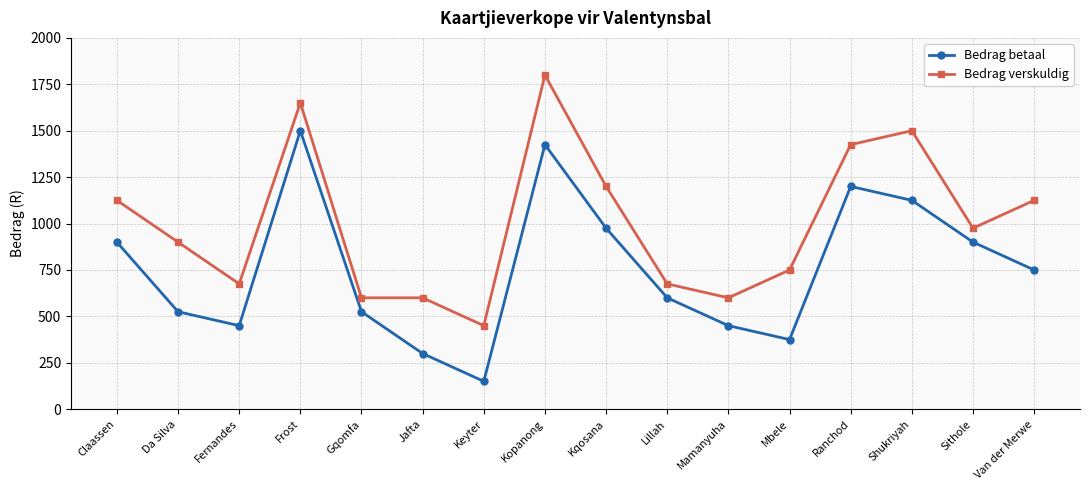

Which series changed the most between Da Silva and Mamanyuha?

Bedrag verskuldig